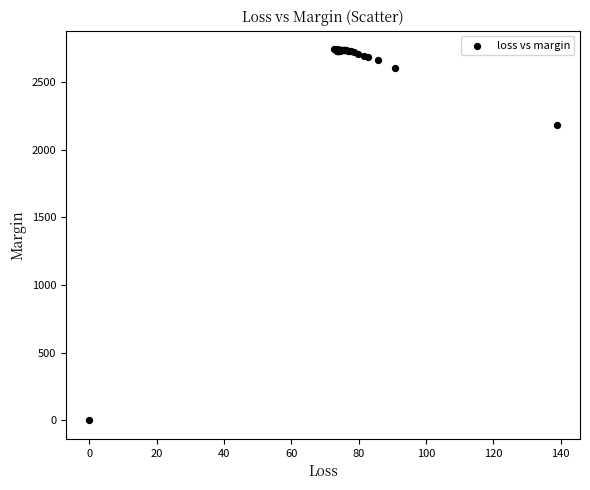

What Y value in the scatter plot is closest to 1372?

2180.3